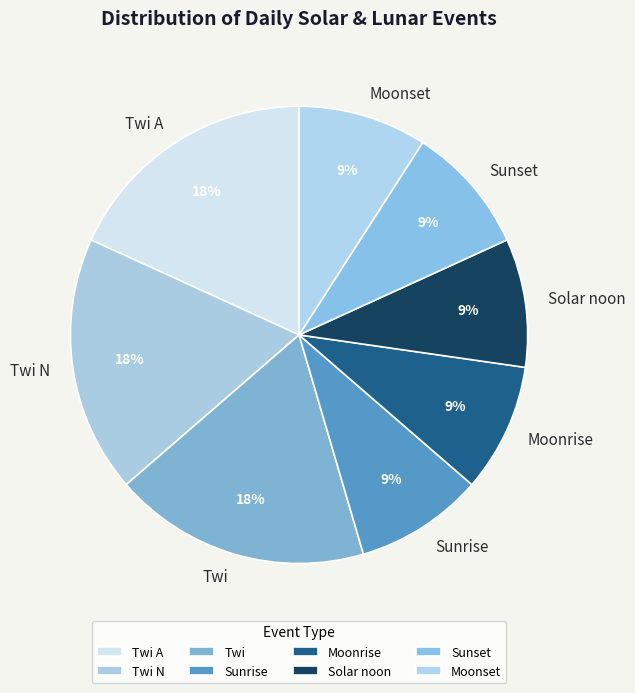

What is the ratio of the value at Sunrise to the value at Twi A?

0.5